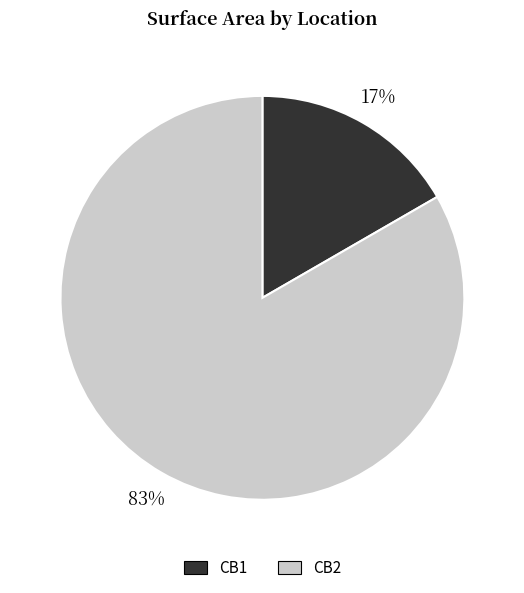

To the nearest percent, what percentage of the pie is CB1?

17%